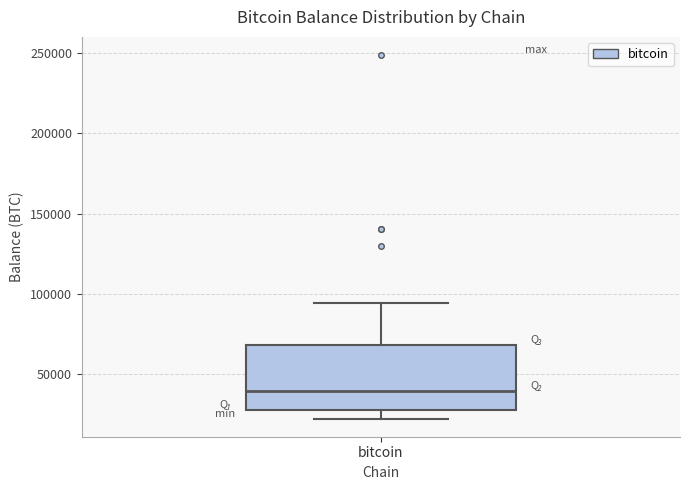

Read this box plot against the y-axis: the position of the median line, the range covered by the box, and the ends of both whiskers. The values are not printed on the chart, so give them approximately, as read against the axis.

median 40000, box 30000 to 70000, whiskers 25000 to 95000